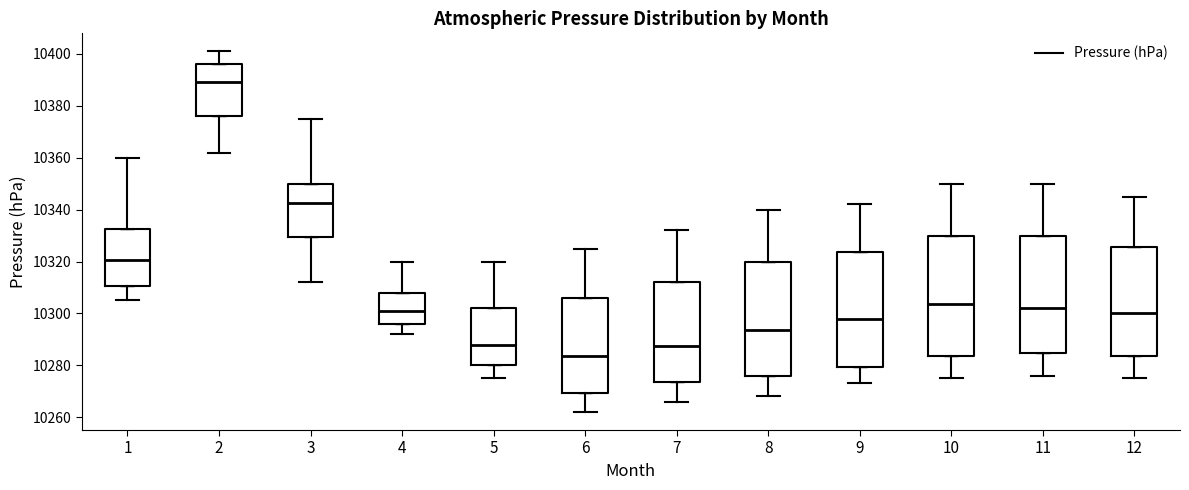

Reading left to right, transcribe this box plot: for each box, give where its median line is, the range the box spans, and where its two whiskers end, as read against the y-axis. The values are not printed on the chart, so give them approximately, as read against the axis.

1: median 10320, box 10310 to 10332, whiskers 10306 to 10360
2: median 10390, box 10376 to 10396, whiskers 10362 to 10402
3: median 10342, box 10330 to 10350, whiskers 10312 to 10376
4: median 10302, box 10296 to 10308, whiskers 10292 to 10320
5: median 10288, box 10280 to 10302, whiskers 10276 to 10320
6: median 10284, box 10270 to 10306, whiskers 10262 to 10326
7: median 10288, box 10274 to 10312, whiskers 10266 to 10332
8: median 10294, box 10276 to 10320, whiskers 10268 to 10340
9: median 10298, box 10280 to 10324, whiskers 10274 to 10342
10: median 10304, box 10284 to 10330, whiskers 10276 to 10350
11: median 10302, box 10284 to 10330, whiskers 10276 to 10350
12: median 10300, box 10284 to 10326, whiskers 10276 to 10346